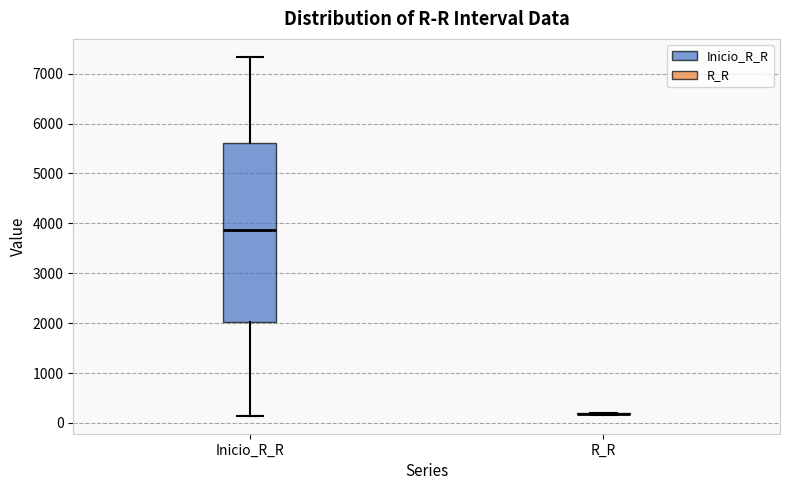

Where is the lower edge of the box for Inicio_R_R on the y-axis? The values are not printed on the chart, so give them approximately, as read against the axis.

2000